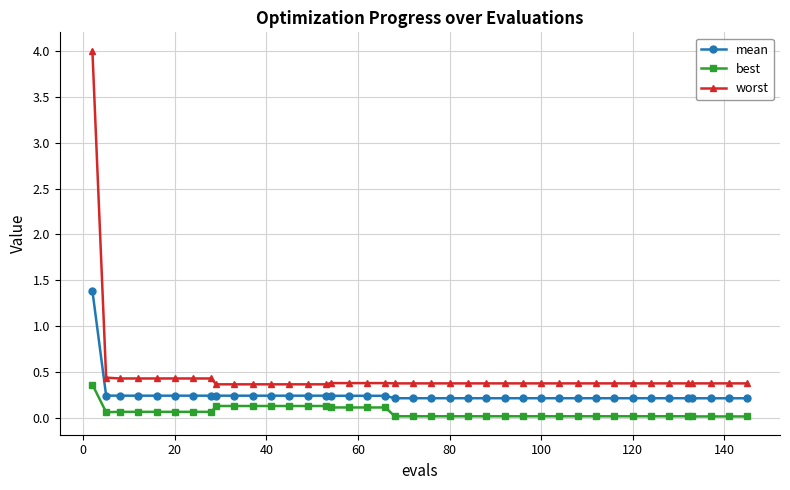

How many distinct data groups are displayed?

3